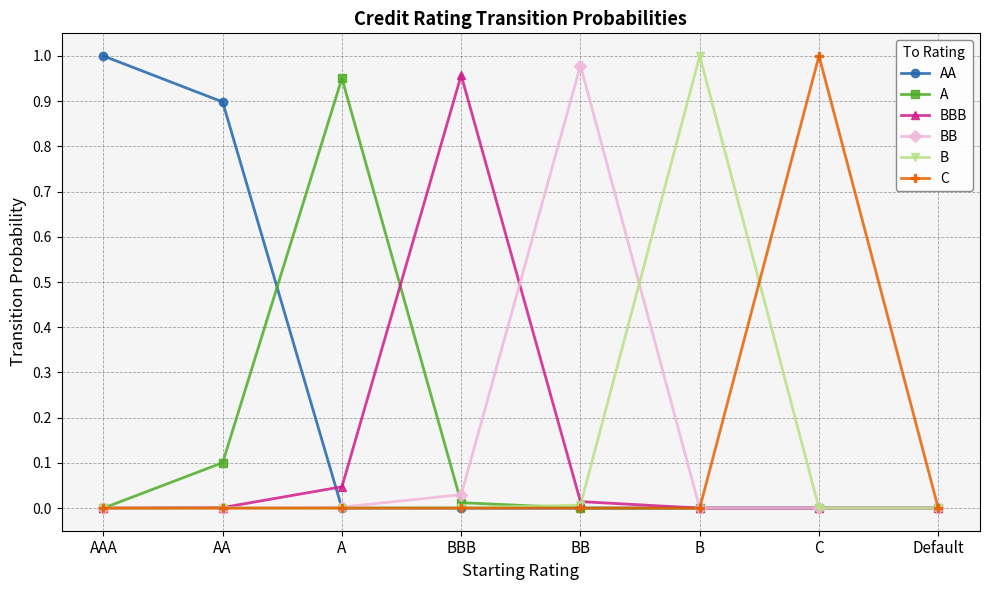

Which series has the largest total across all categories?

AA